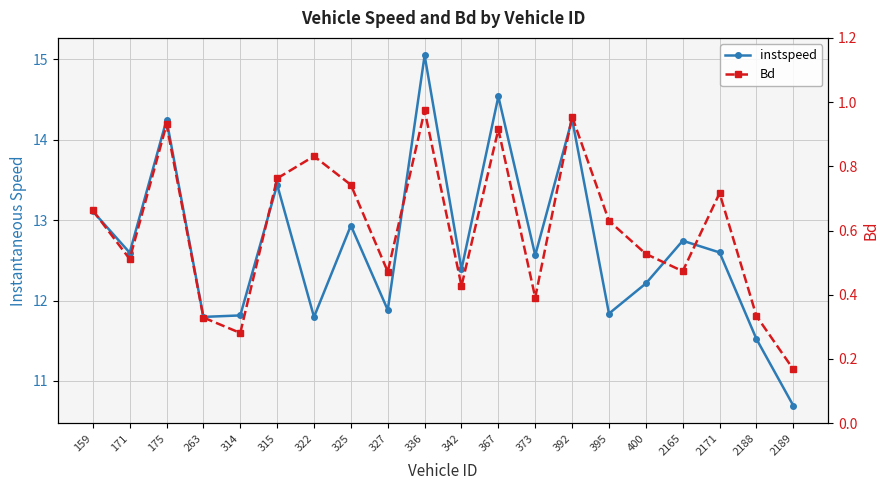

Rank the series at 395 from highest to lowest value.

instspeed, Bd